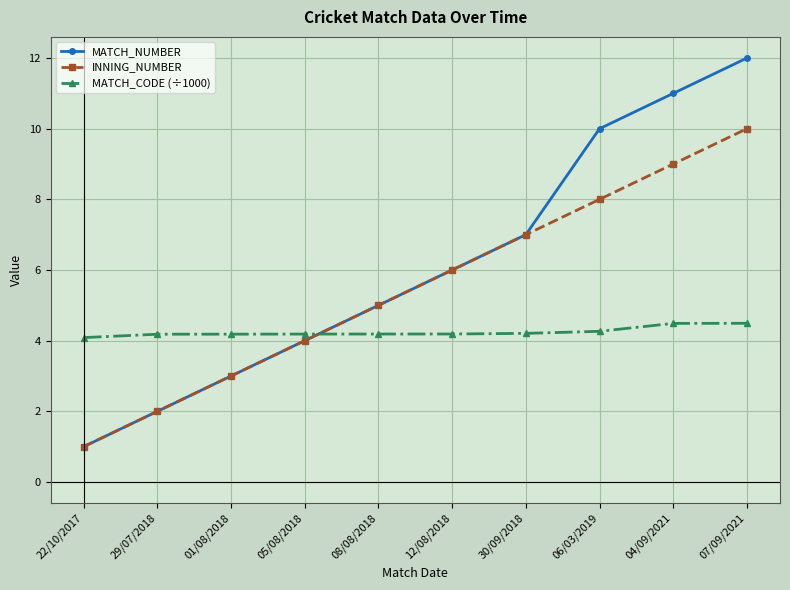

The value of MATCH_NUMBER at 08/08/2018 is 7.3. True or false?

False